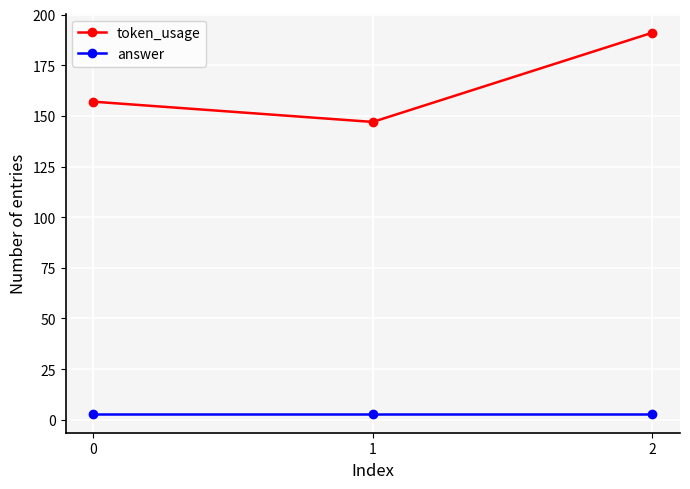

What are all the series names shown in the legend?

token_usage, answer